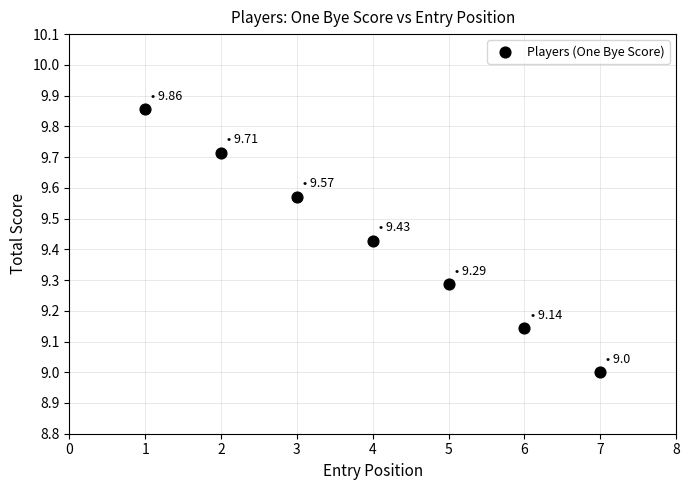

What is the average X value?

4.0